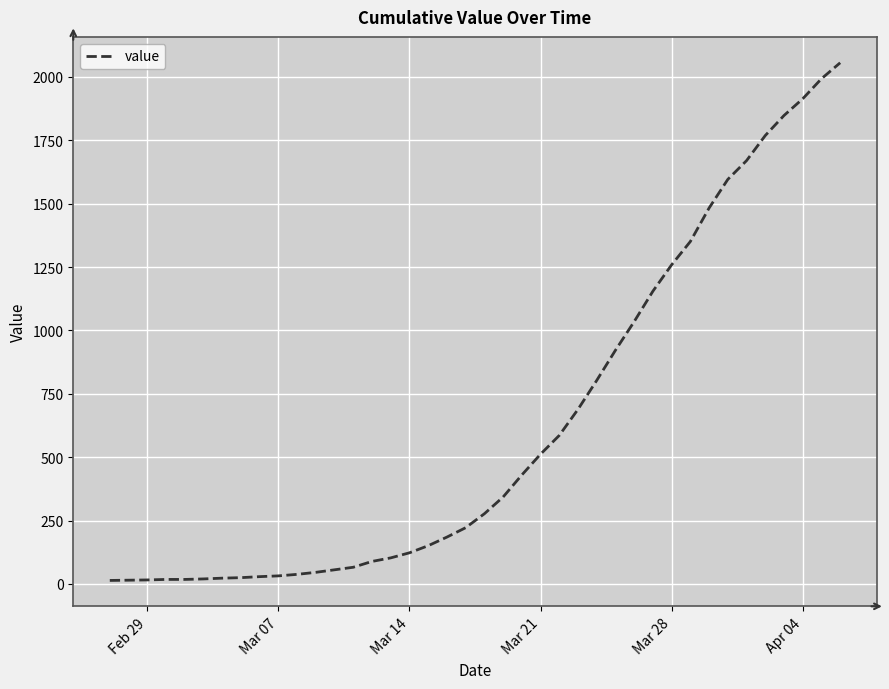

Does the chart have visible grid lines?

Yes